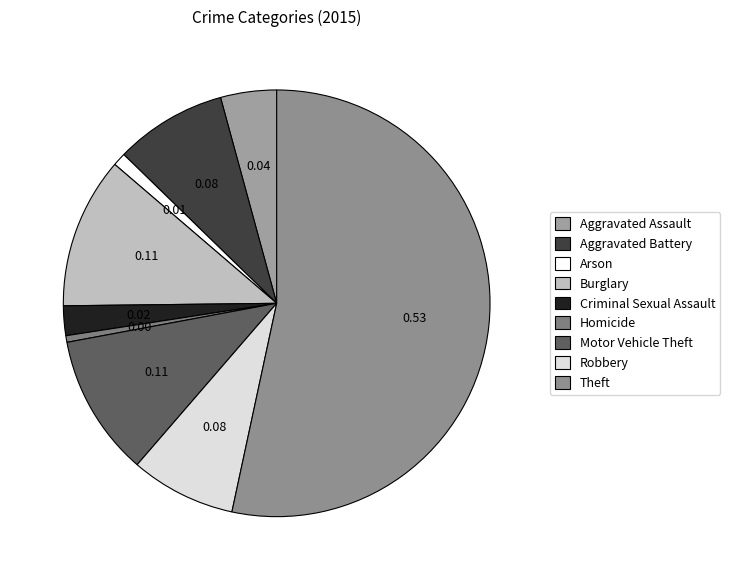

Which category has the smallest portion of the pie?

Homicide